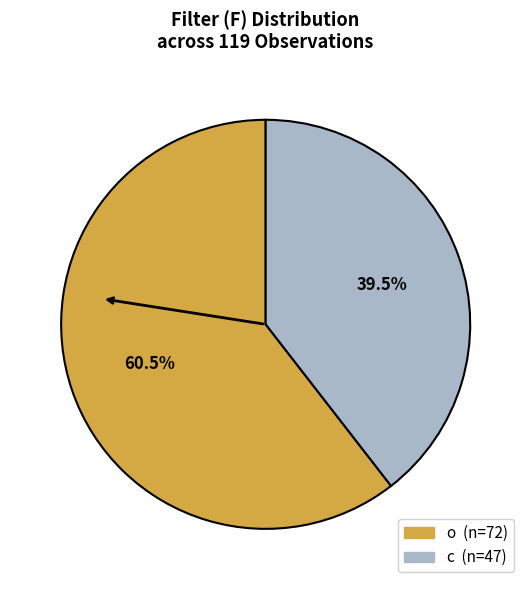

Rank the categories by value from lowest to highest.

c, o